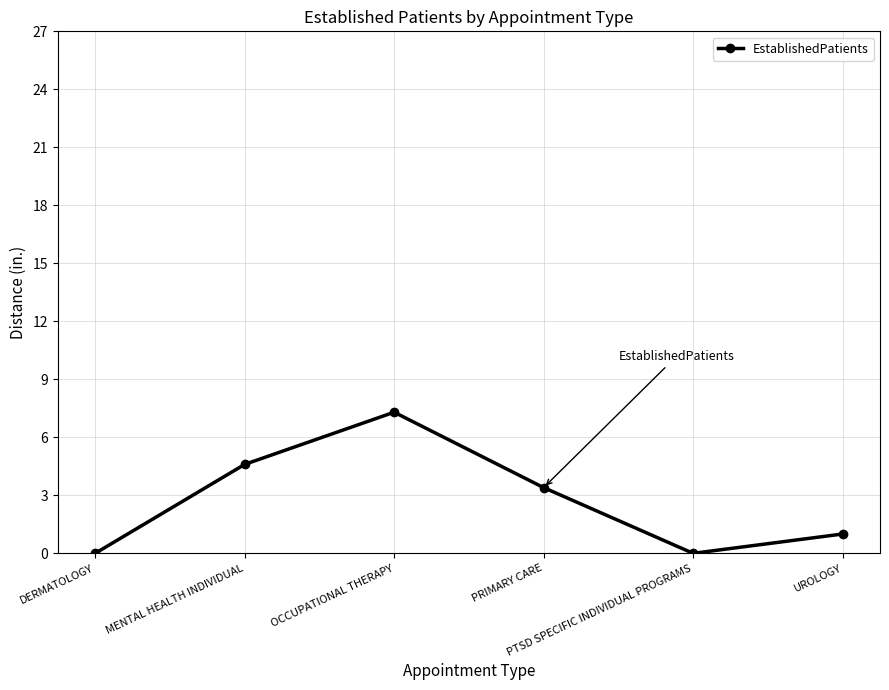

At which label is the value closest to 3?

PRIMARY CARE